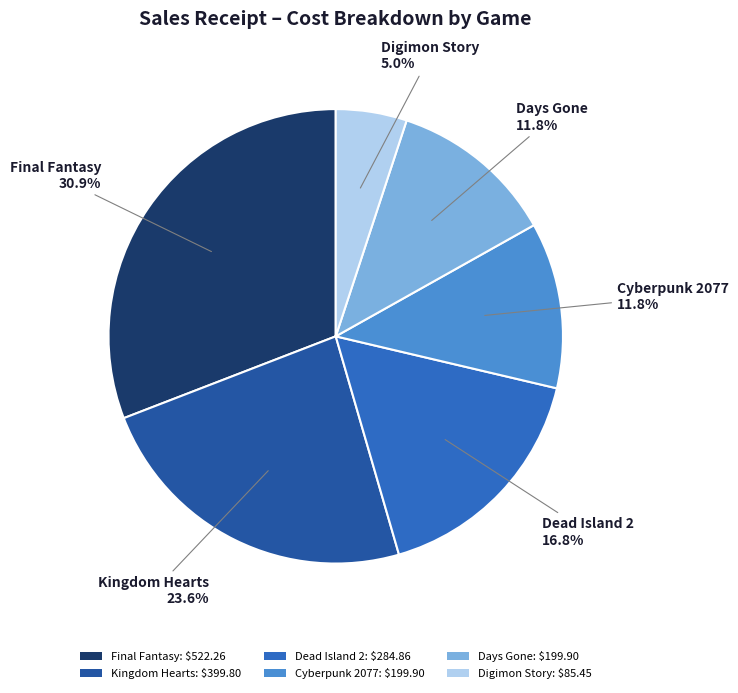

To the nearest percent, what percentage of the pie is Cyberpunk 2077?

12%